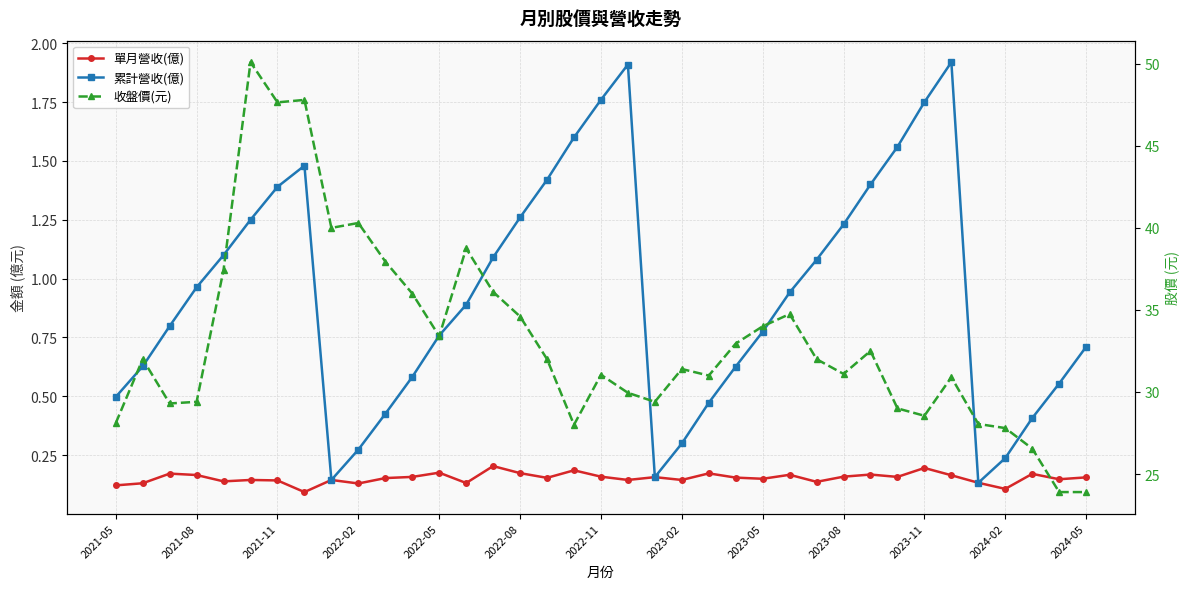

Reading right to left, what are all the values shown in this chart?

單月營收(億): 0.2	0.1	0.2	0.1	0.1	0.2	0.2	0.2	0.2	0.2	0.1	0.2	0.1	0.2	0.2	0.1	0.2	0.1	0.2	0.2	0.2	0.2	0.2	0.1	0.2	0.2	0.2	0.1	0.1	0.1	0.1	0.1	0.1	0.2	0.2	0.1	0.1
累計營收(億): 0.7	0.6	0.4	0.2	0.1	1.9	1.8	1.6	1.4	1.2	1.1	0.9	0.8	0.6	0.5	0.3	0.2	1.9	1.8	1.6	1.4	1.3	1.1	0.9	0.8	0.6	0.4	0.3	0.1	1.5	1.4	1.2	1.1	1.0	0.8	0.6	0.5
收盤價(元): 23.9	23.9	26.6	27.8	28.1	30.9	28.6	29.0	32.5	31.1	32.0	34.8	34.0	33.0	31.0	31.4	29.4	29.9	31.1	28.0	32.0	34.6	36.1	38.8	33.4	36.0	38.0	40.3	40.0	47.8	47.6	50.1	37.5	29.4	29.3	32.0	28.1